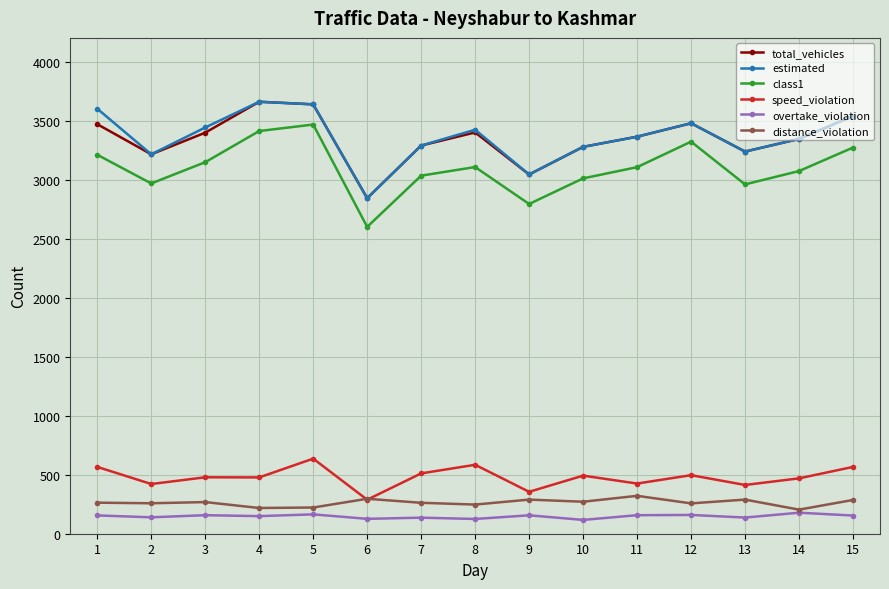

What is the average value of the estimated series?

3359